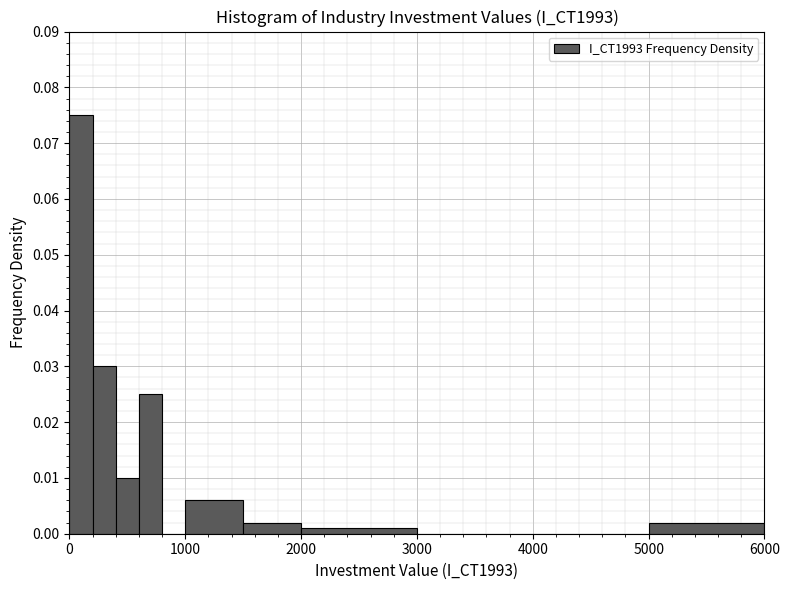

Read against the x-axis, roughly where is the centre of the tallest bar?

100